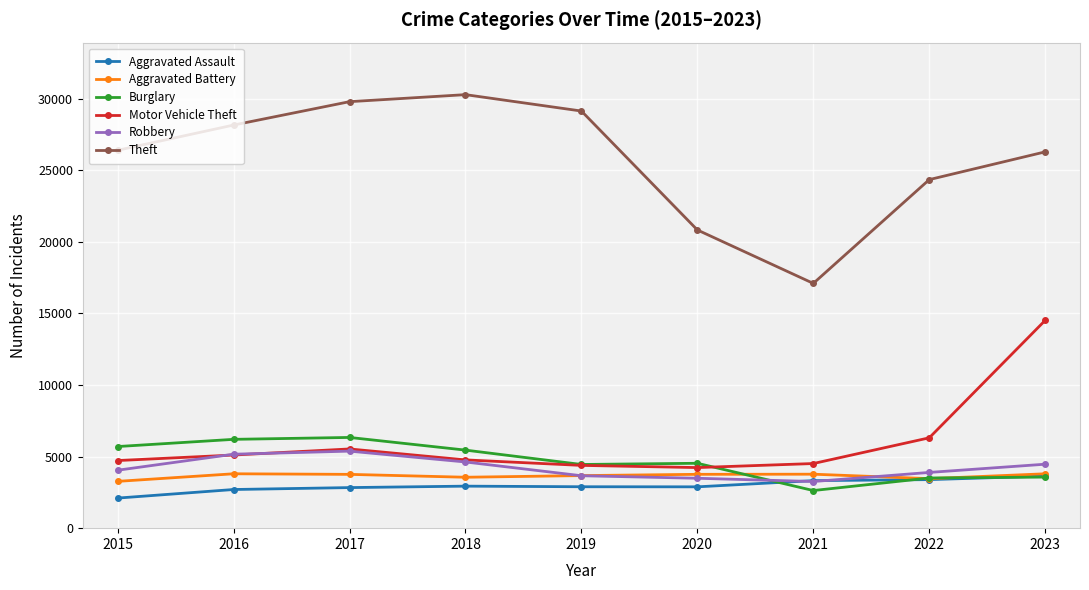

True or false: Theft has a value of 30281 at 2018.

True